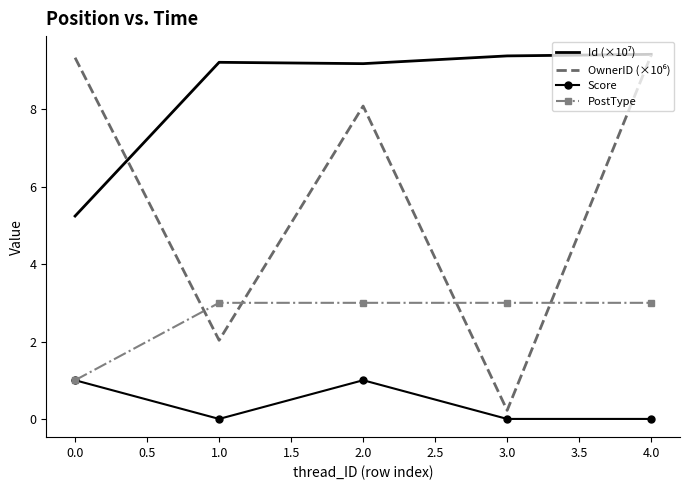

What is the spread (max minus min) of values at 1.0?

9.2